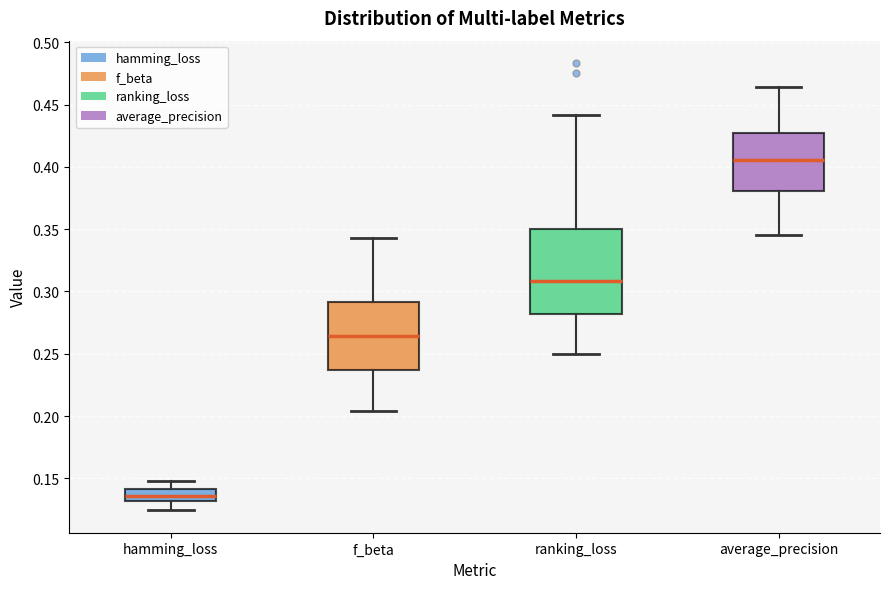

Reading left to right, transcribe this box plot: for each box, give where its median line is, the range the box spans, and where its two whiskers end, as read against the y-axis. The values are not printed on the chart, so give them approximately, as read against the axis.

hamming_loss: median 0.135, box 0.130 to 0.140, whiskers 0.125 to 0.150
f_beta: median 0.265, box 0.235 to 0.290, whiskers 0.205 to 0.345
ranking_loss: median 0.310, box 0.280 to 0.350, whiskers 0.250 to 0.440
average_precision: median 0.405, box 0.380 to 0.430, whiskers 0.345 to 0.465